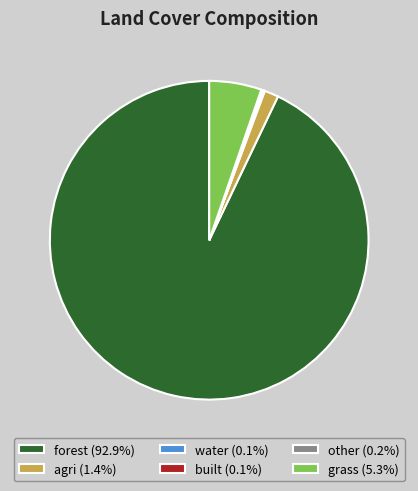

Is grass the majority of the pie?

No